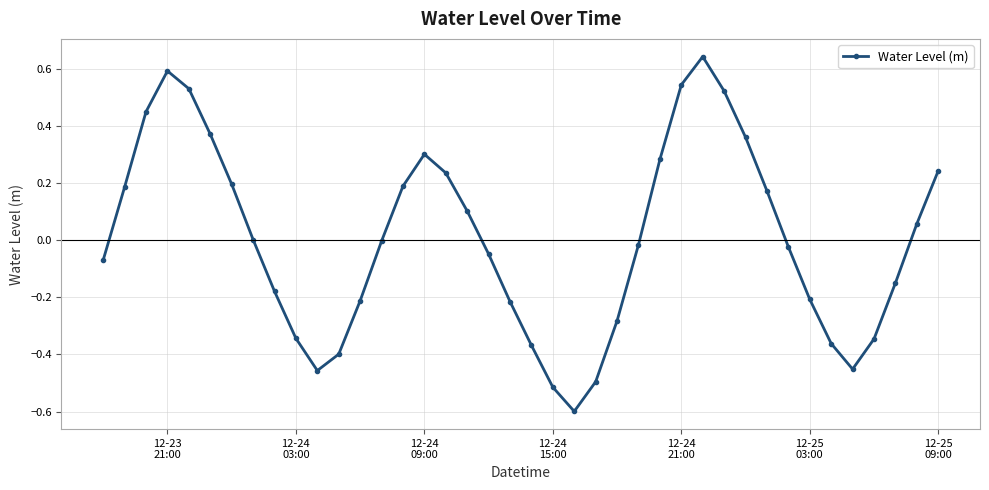

How many interior local valleys (lower than both neighbors) does the data have?

3